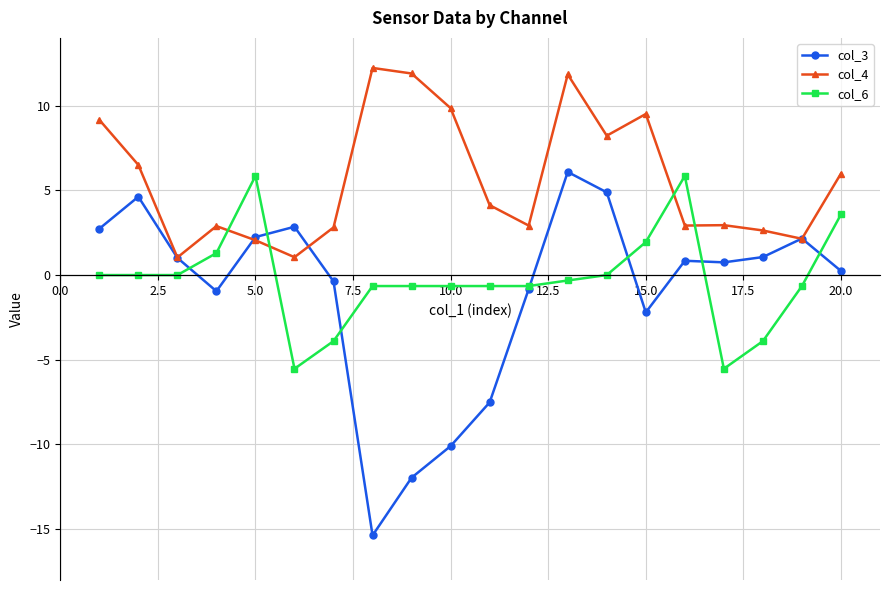

How many data points does each series have?

20